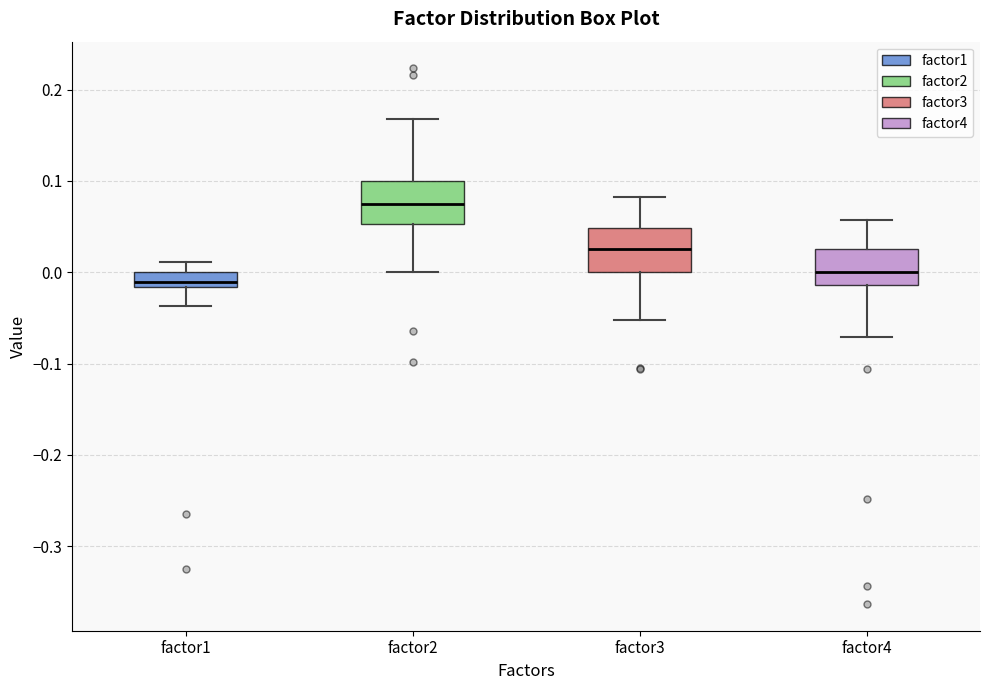

Which box's median line is the lowest?

factor1